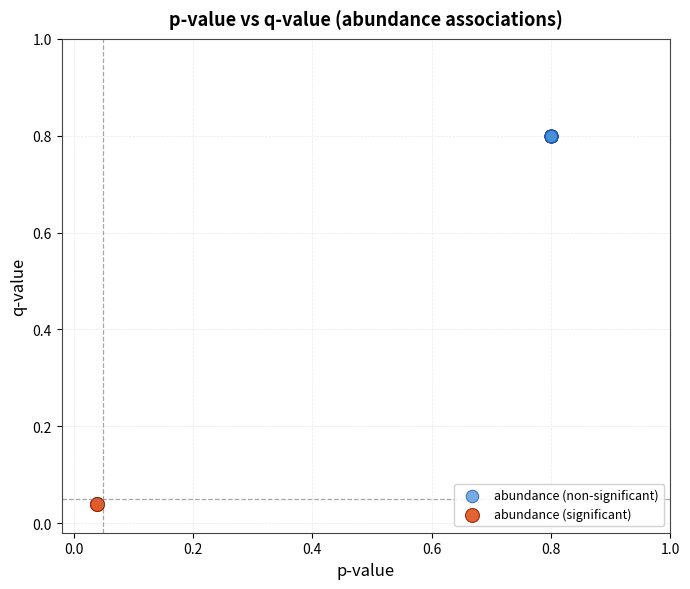

What are all the series names shown in the legend?

abundance (non-significant), abundance (significant)